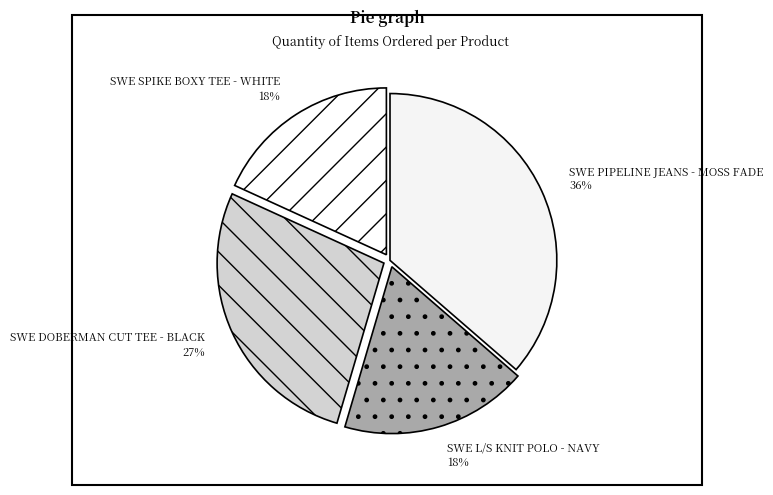

Does any single category account for the majority?

No